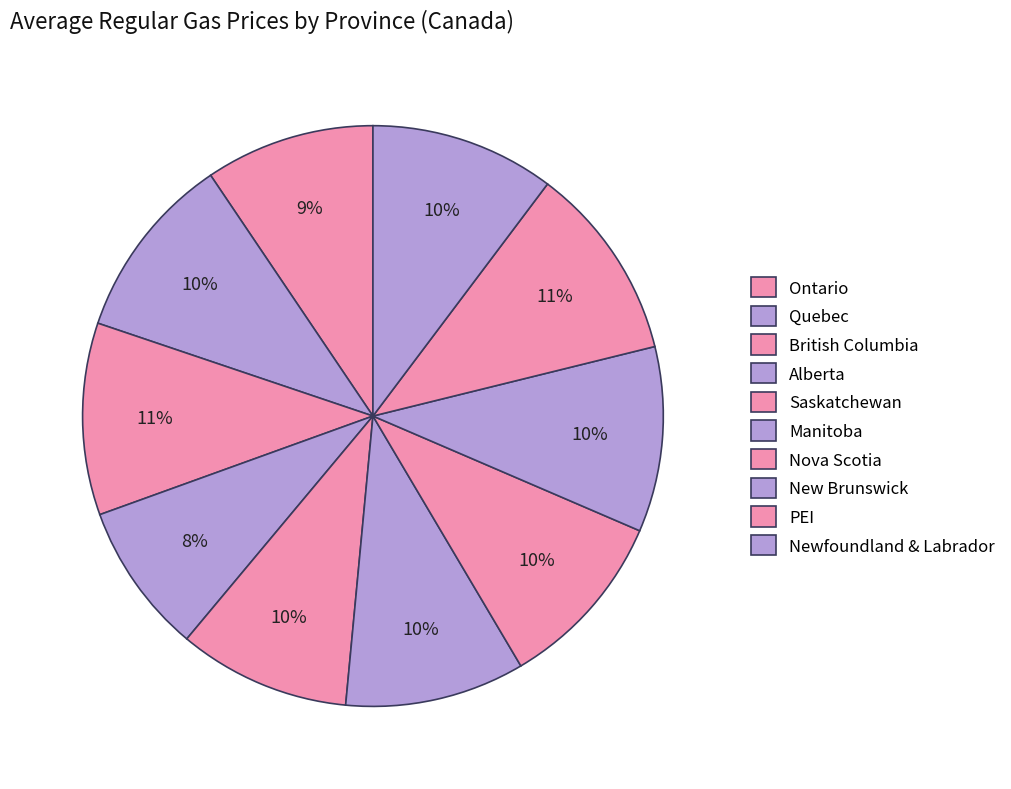

Between Alberta and Manitoba, which is larger?

Manitoba